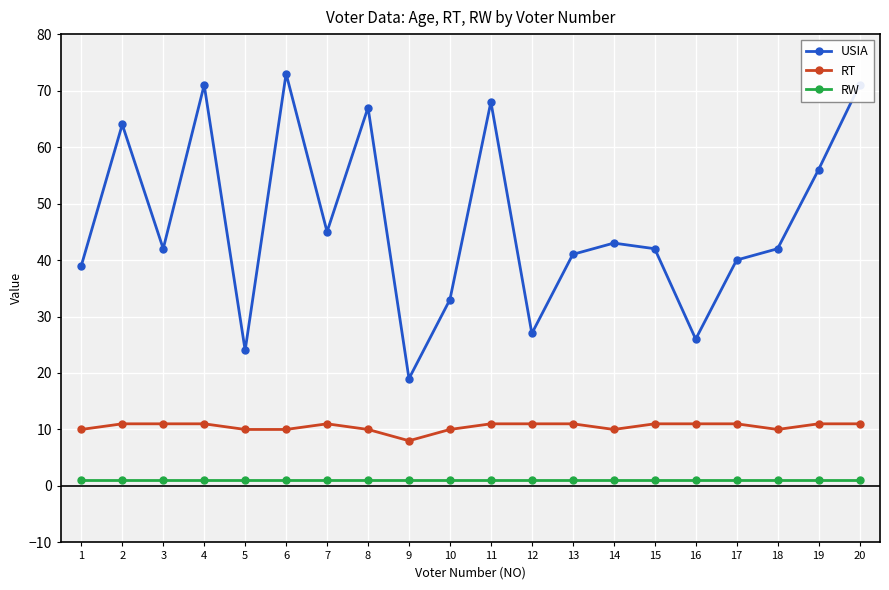

Between 3 and 16, which series saw the biggest shift?

USIA